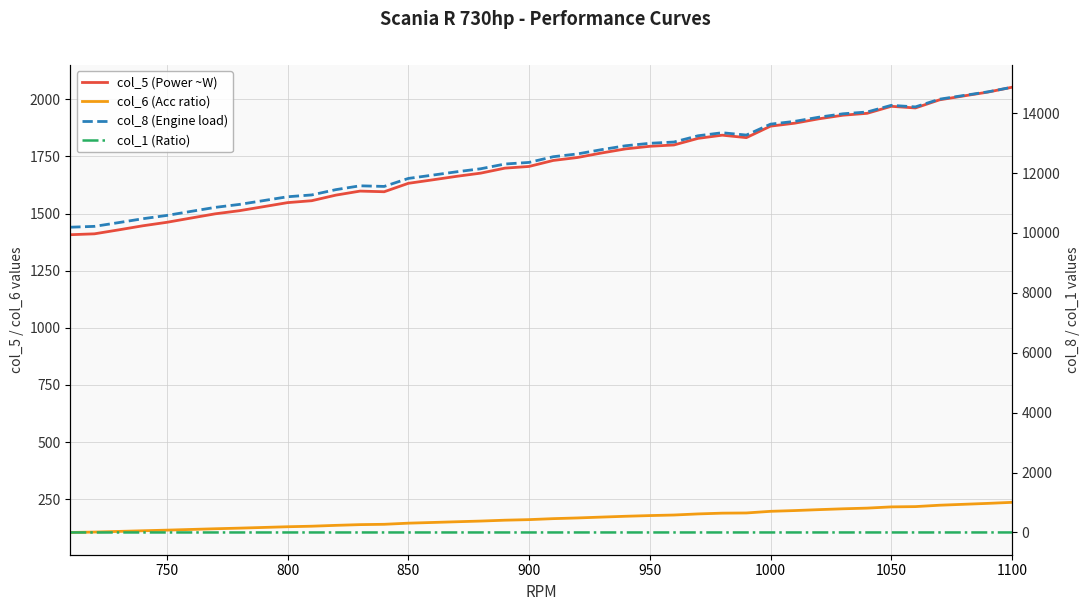

What is the average value of the col_1 (Ratio) series?

1.3